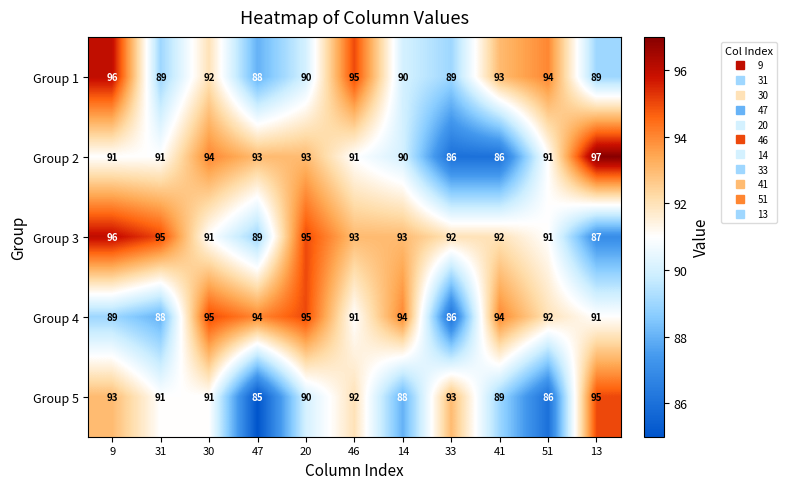

Which series has the largest total across all categories?

Group 3